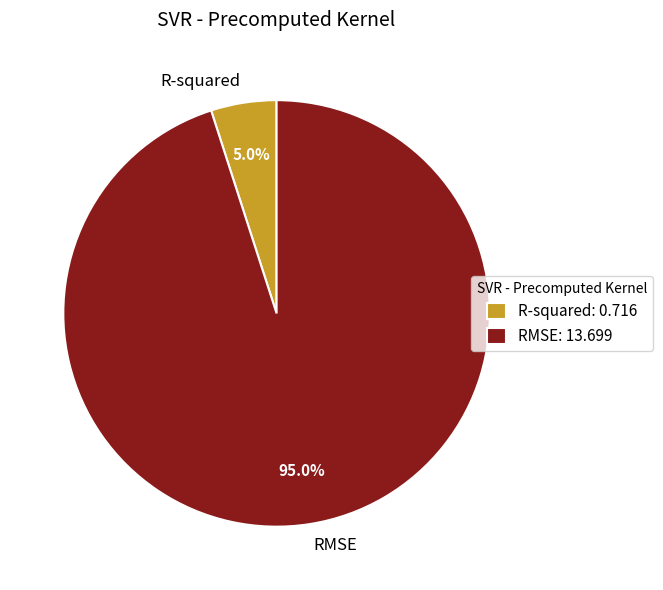

What percentage is the R-squared slice, to the nearest percent?

5%